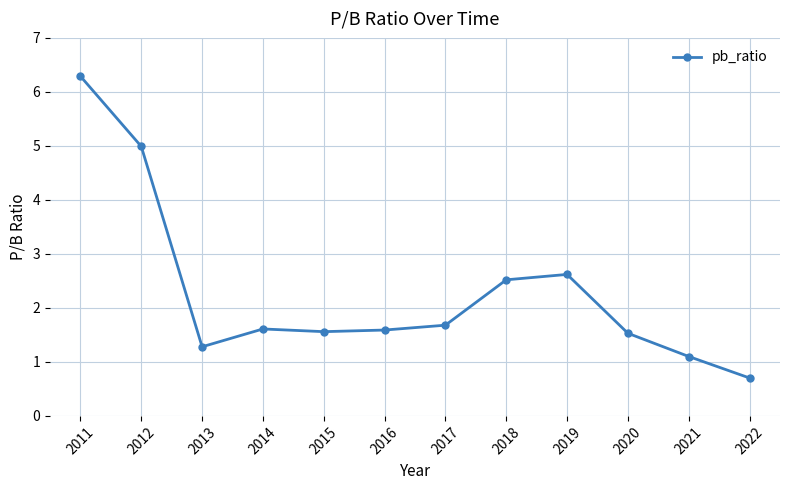

What is the smallest value displayed?

0.7